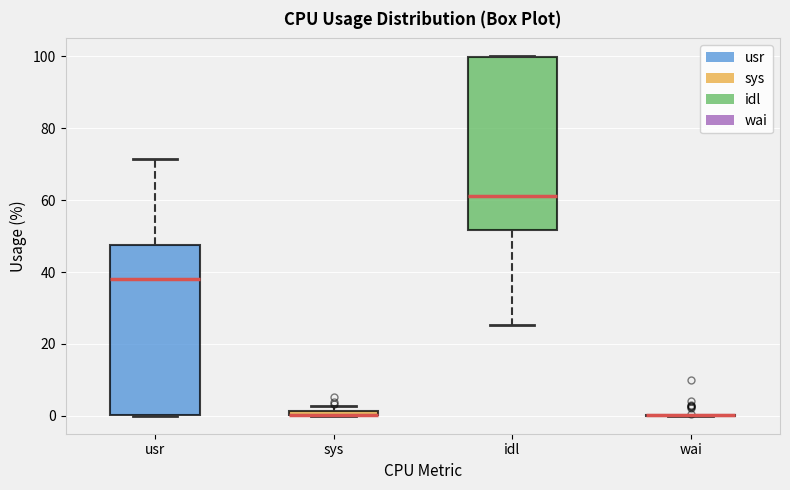

Where is the lower edge of the box for sys on the y-axis? The values are not printed on the chart, so give them approximately, as read against the axis.

0